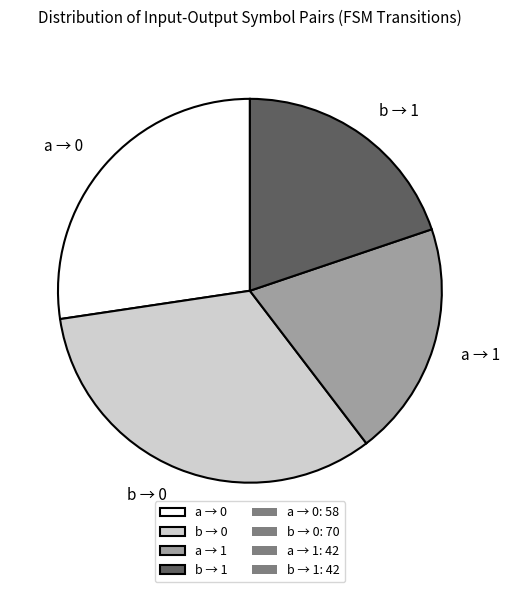

How many segments does this pie chart have?

4